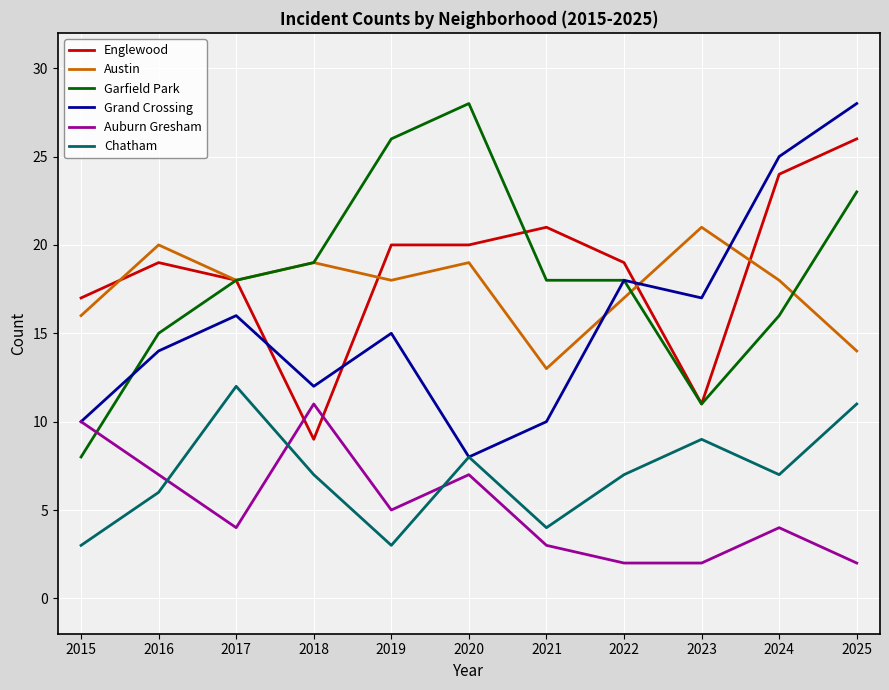

What is the highest value of the Austin series?

21